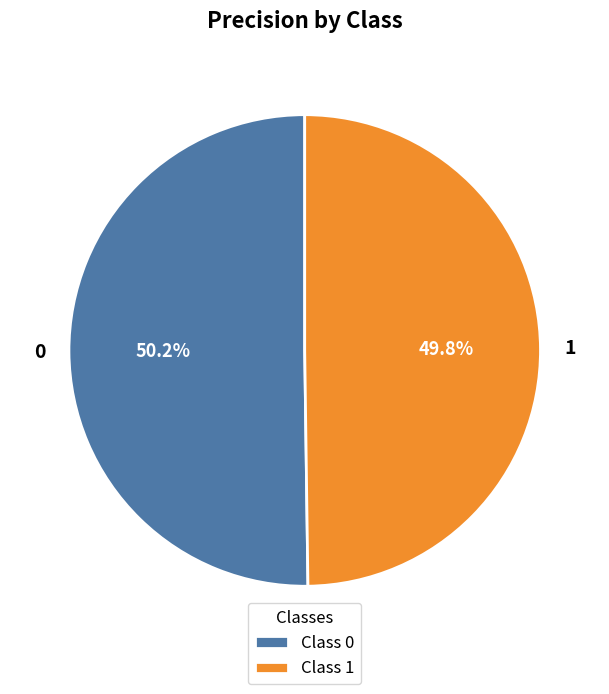

To the nearest percent, what portion does 1 represent?

50%